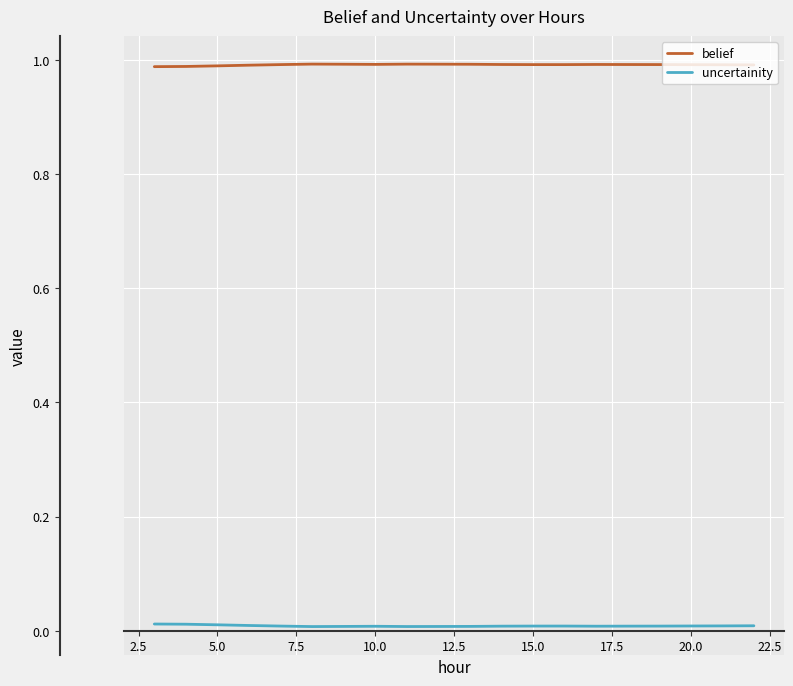

How many belief values are between 0 and 1?

20